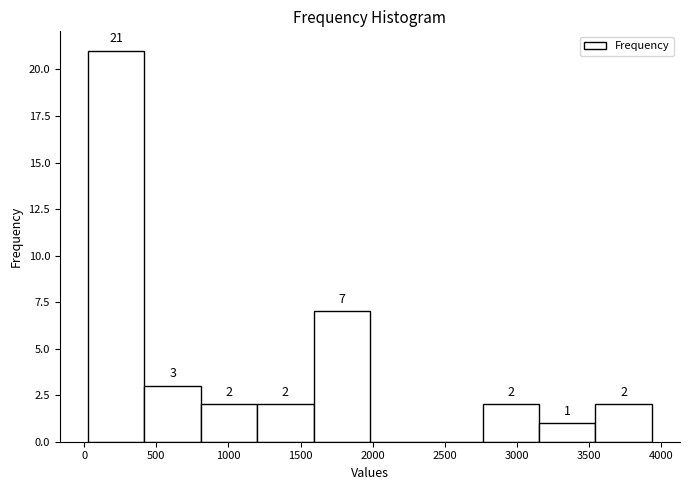

Over which range of the x-axis is the bar tallest?

50 to 400